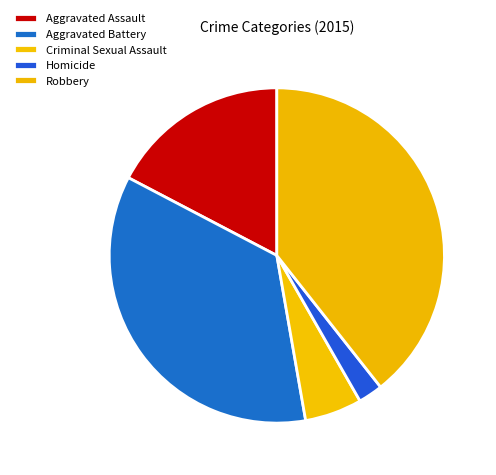

How many slices are in this pie chart?

5